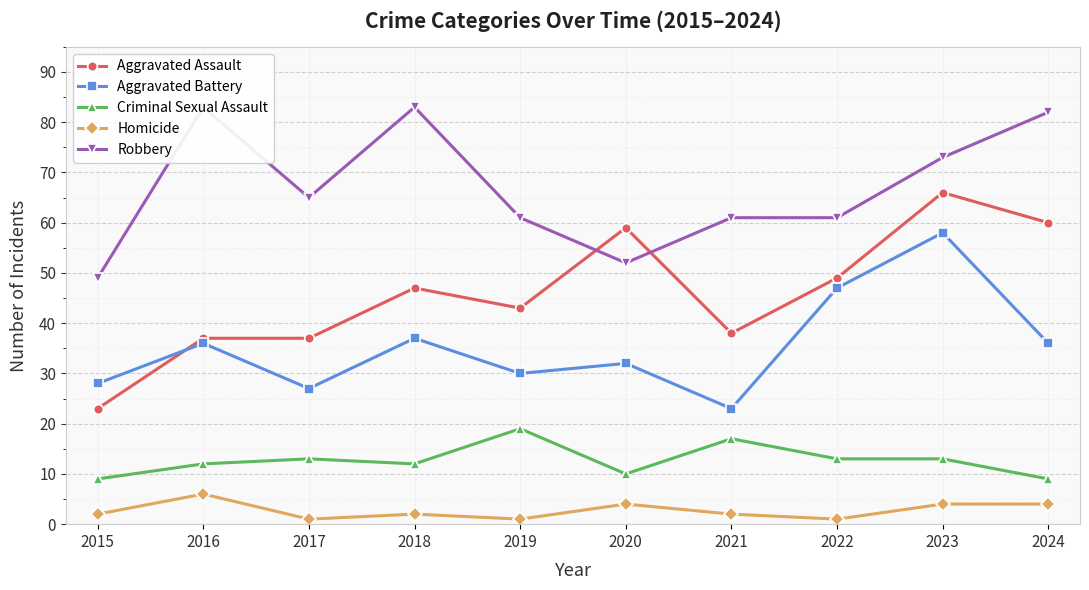

What is the value of the Robbery point at the 9th from the left?

73